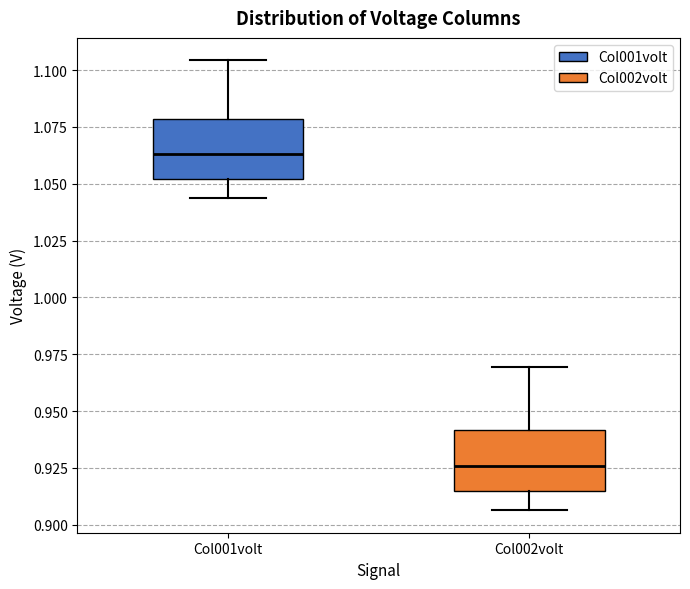

Reading left to right, transcribe this box plot: for each box, give where its median line is, the range the box spans, and where its two whiskers end, as read against the y-axis. The values are not printed on the chart, so give them approximately, as read against the axis.

Col001volt: median 1.065, box 1.050 to 1.080, whiskers 1.045 to 1.105
Col002volt: median 0.925, box 0.915 to 0.940, whiskers 0.905 to 0.970